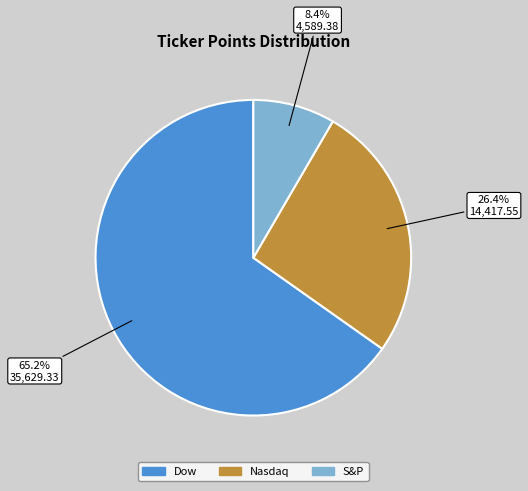

What percentage is the Dow slice, to the nearest percent?

65%